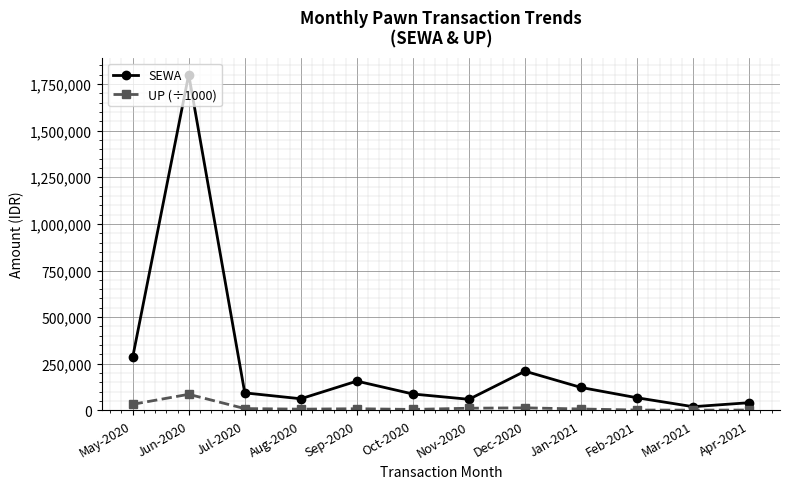

Which series has the largest range (max minus min)?

SEWA